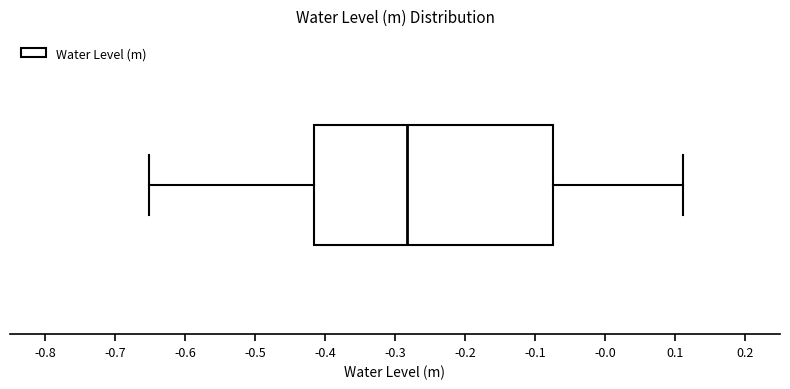

Read this box plot against the x-axis: the position of the median line, the range covered by the box, and the ends of both whiskers. The values are not printed on the chart, so give them approximately, as read against the axis.

median -0.28, box -0.42 to -0.07, whiskers -0.65 to 0.11